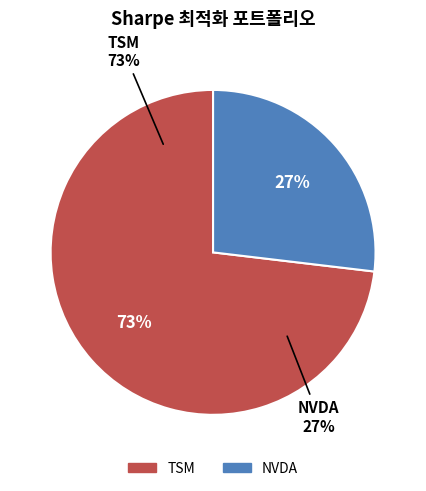

What is the change in value from TSM to NVDA?

-46.2